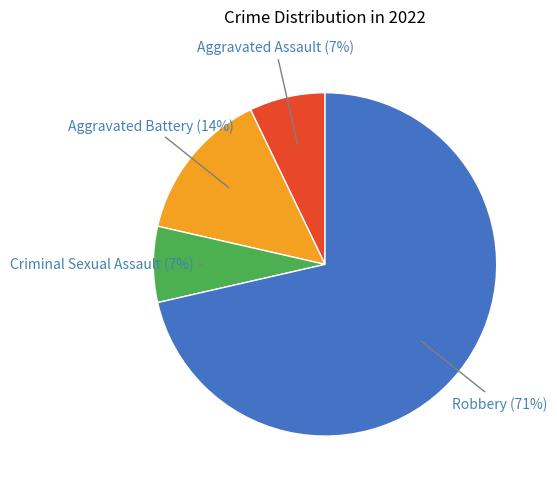

To the nearest percent, what is the average slice percentage?

25%